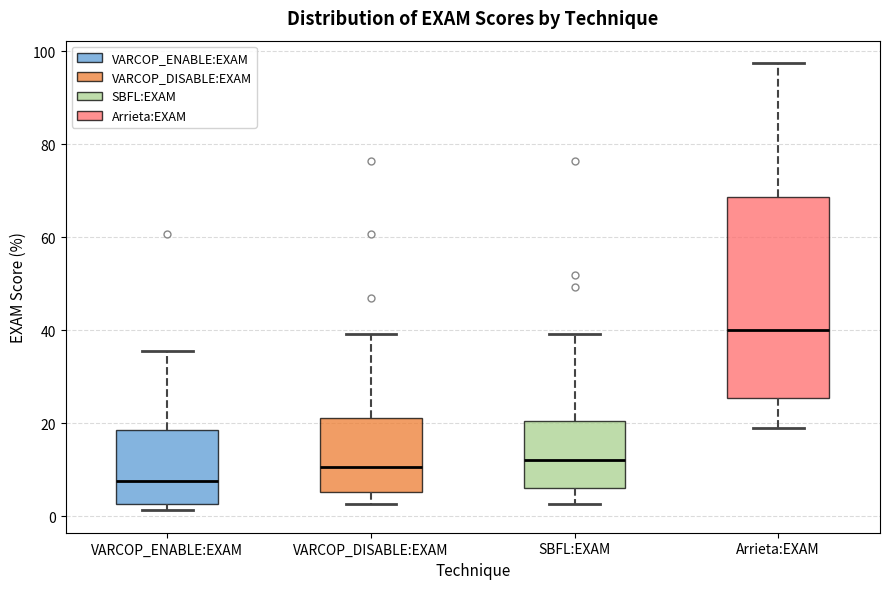

Which box has the lowest median line?

VARCOP_ENABLE:EXAM